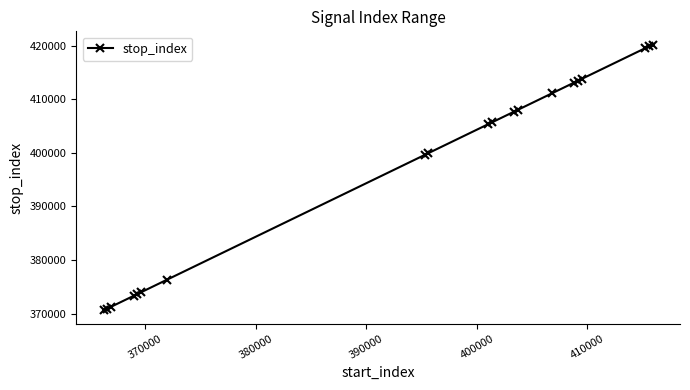

What is the greatest value displayed?

420225